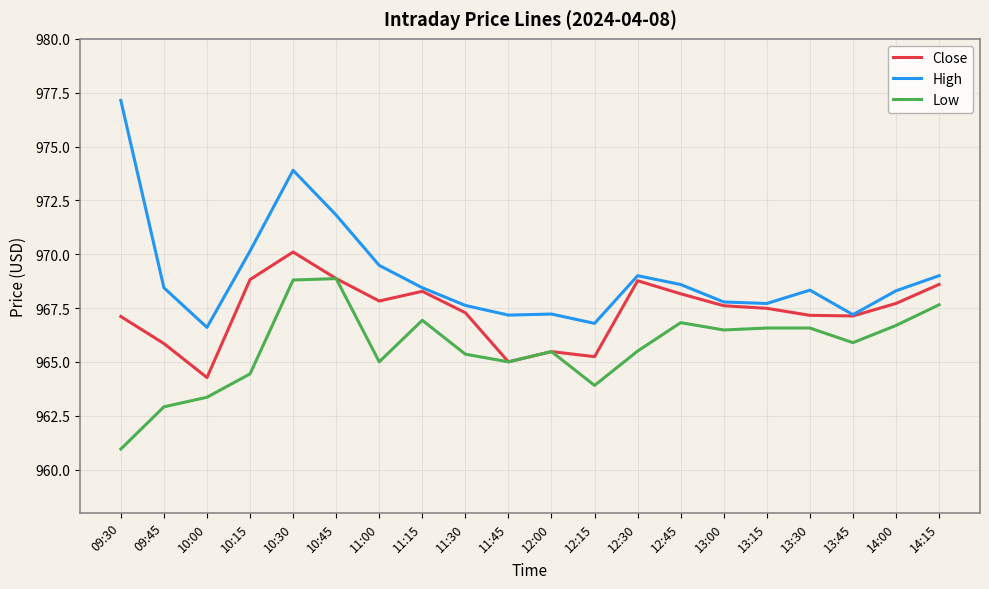

What is the average value of the Close series?

967.3